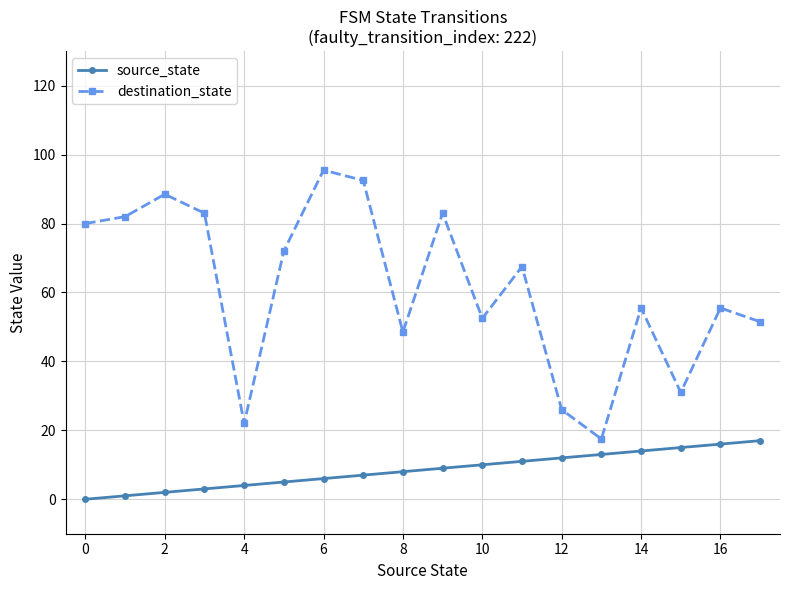

In destination_state, how many points are higher than both neighbors (excluding endpoints)?

6